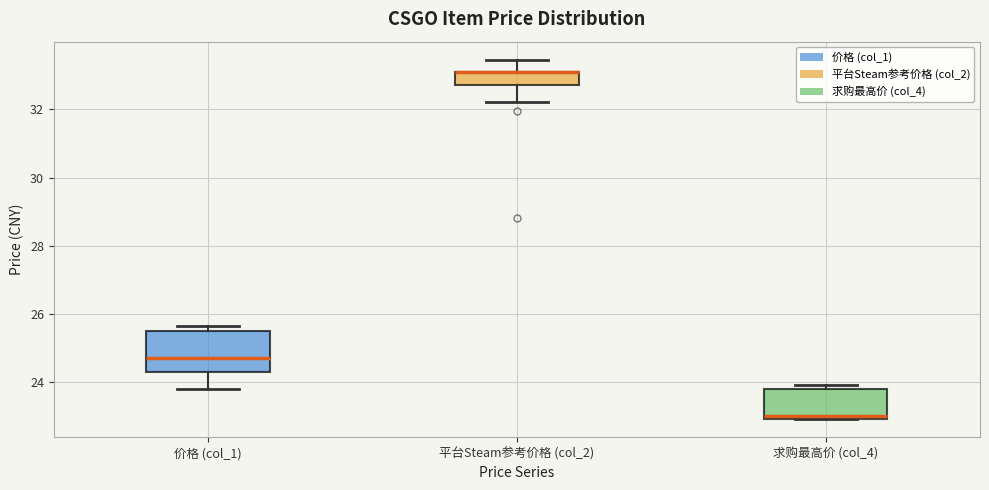

Where is the lower edge of the box for 求购最高价 (col_4) on the y-axis? The values are not printed on the chart, so give them approximately, as read against the axis.

23.0